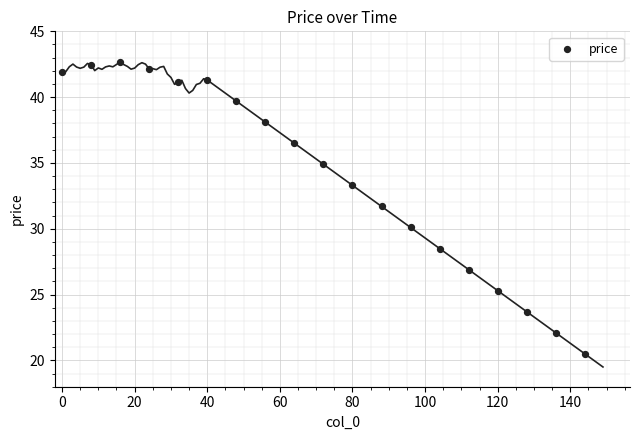

What is the range of X values (max minus min)?

144.0